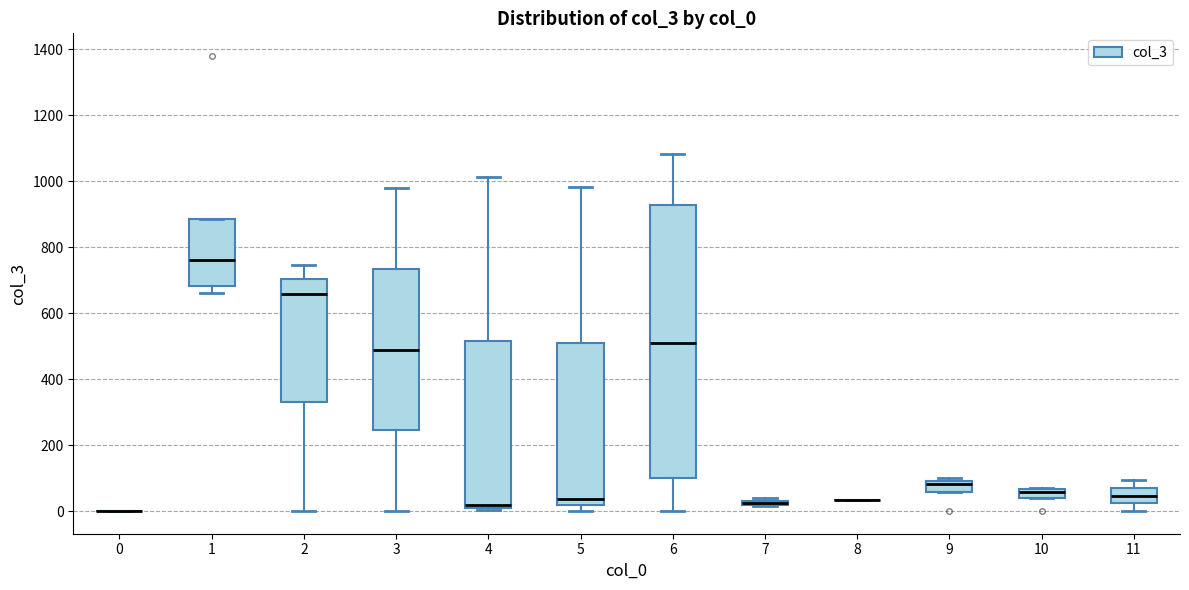

Comparing the boxes themselves (not the whiskers), which one is the tallest?

6